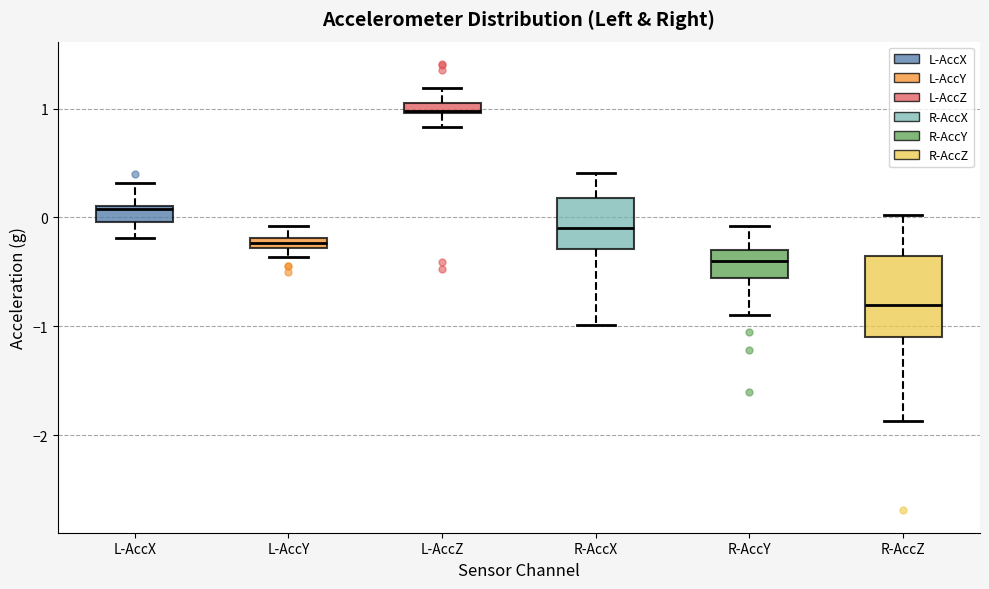

Which box has the highest median line?

L-AccZ